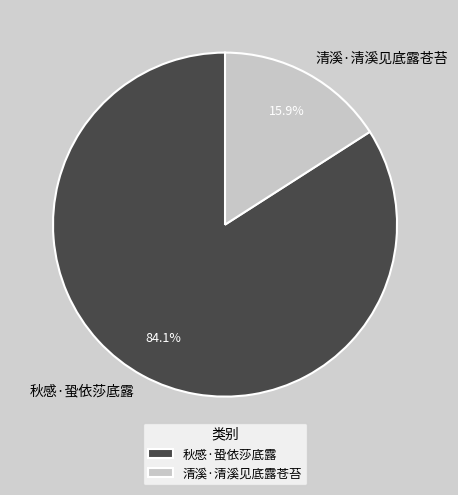

What percentage is the 清溪·清溪见底露苍苔 slice, to the nearest percent?

16%